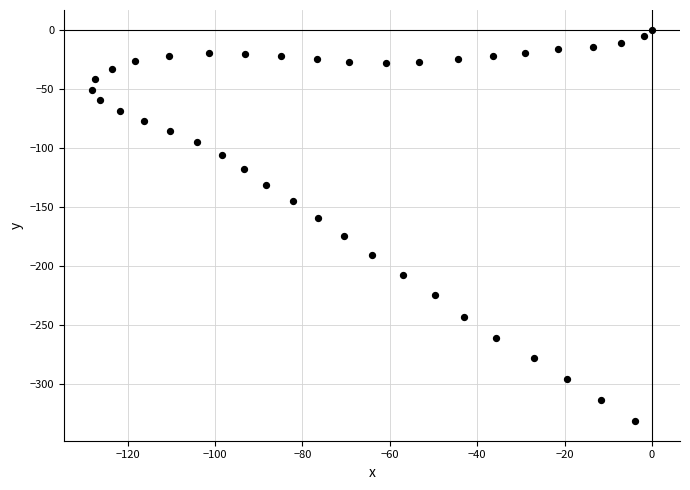

What is the range of Y values (max minus min)?

331.8